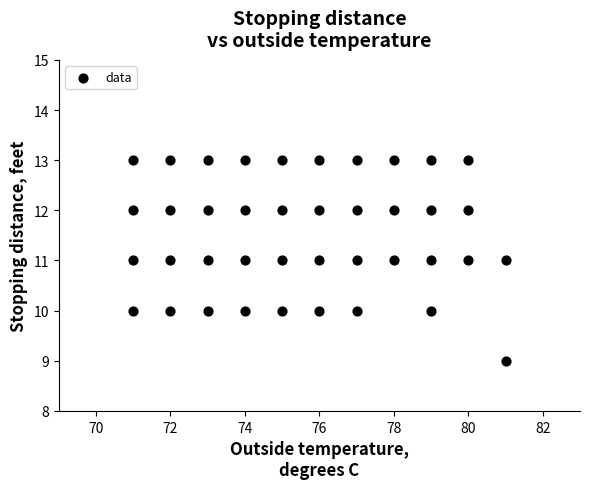

What is the range of Y values (max minus min)?

4